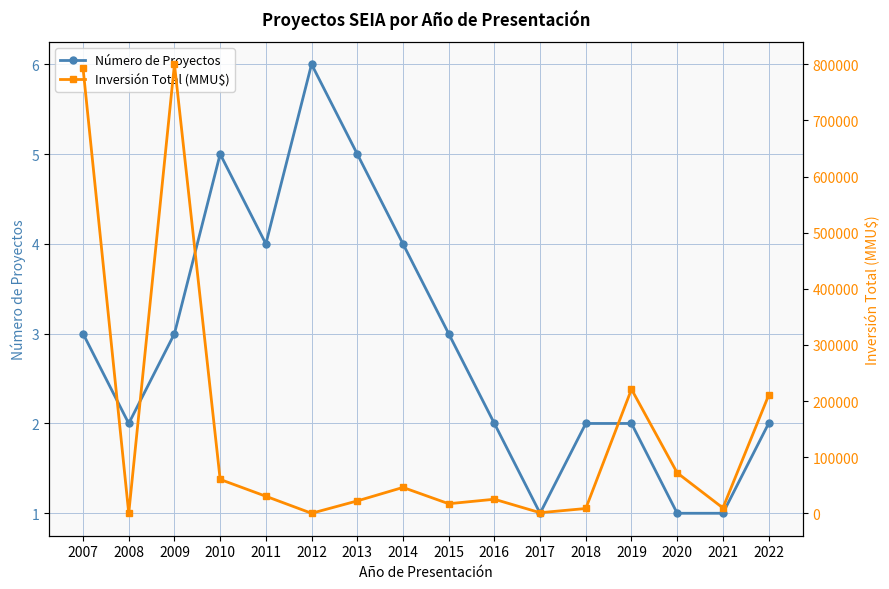

Read the Número de Proyectos value at 2012.

6